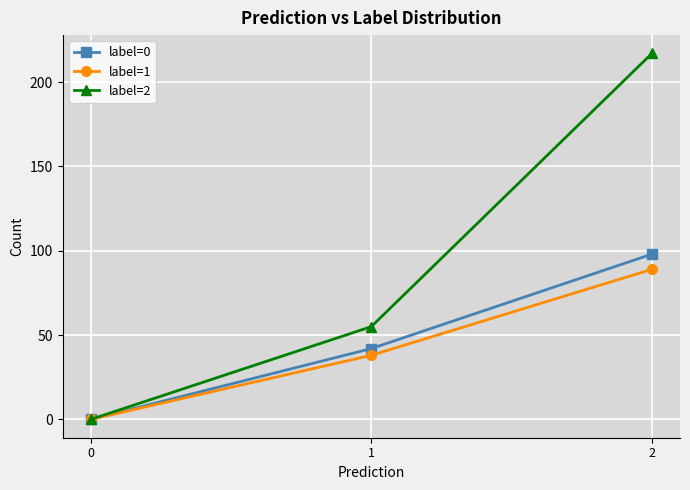

Reading left to right, what are all the values shown in this chart?

label=0: 0	42	98
label=1: 0	38	89
label=2: 0	55	217